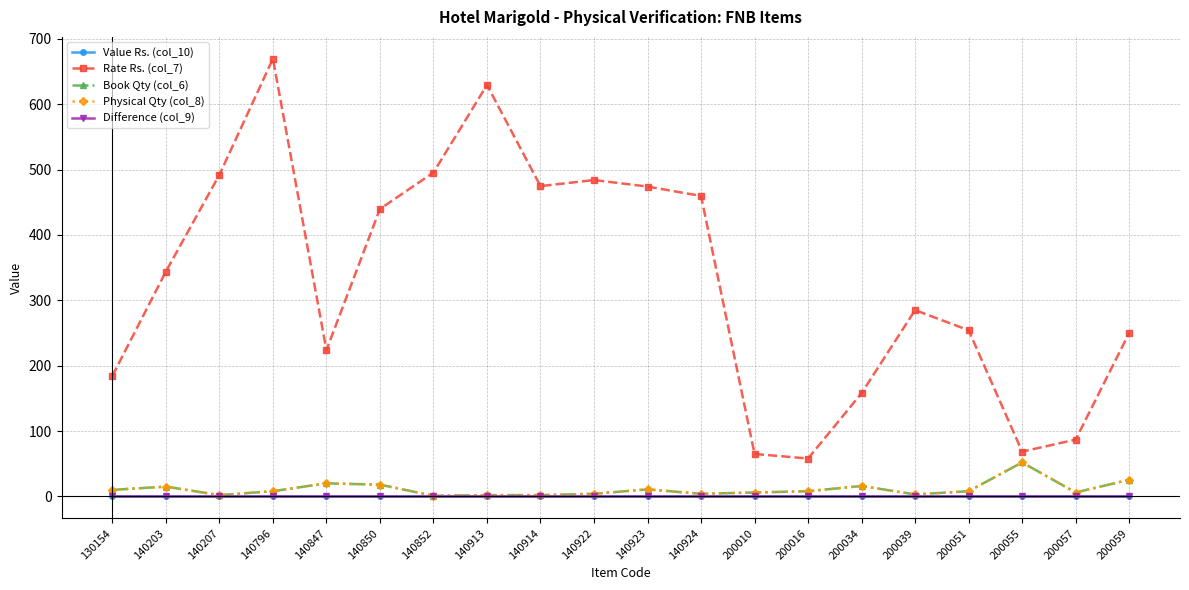

At which label is Rate Rs. (col_7) closest to 363?

140203